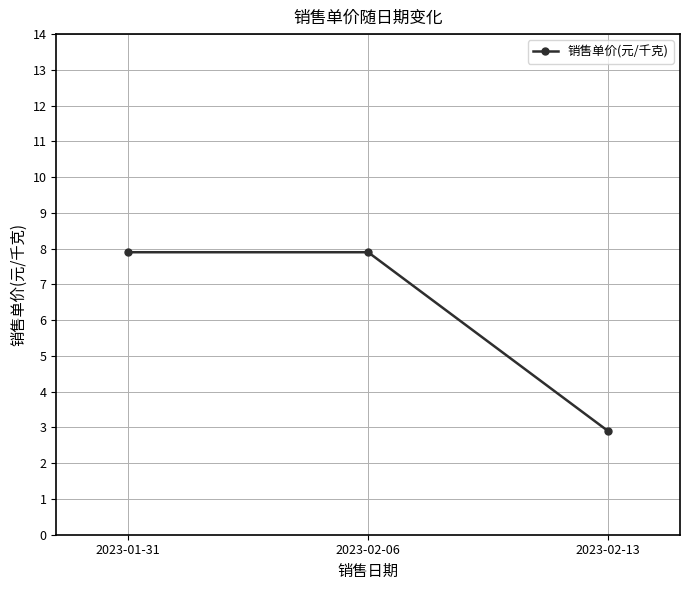

What is the average value?

6.2